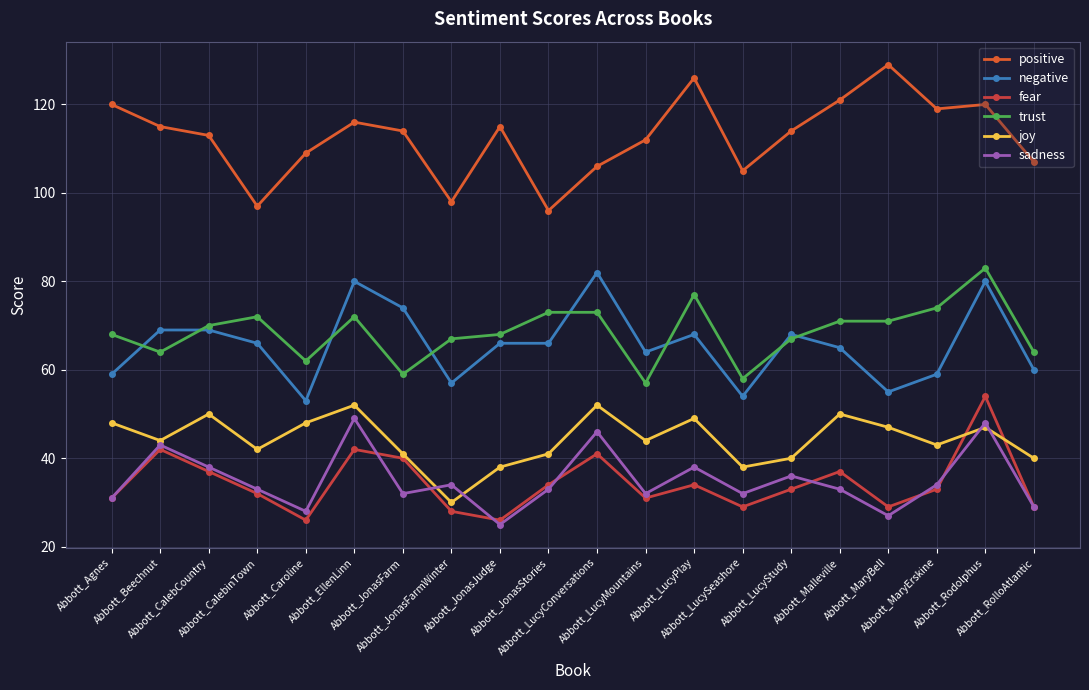

What are all the series names shown in the legend?

positive, negative, fear, trust, joy, sadness